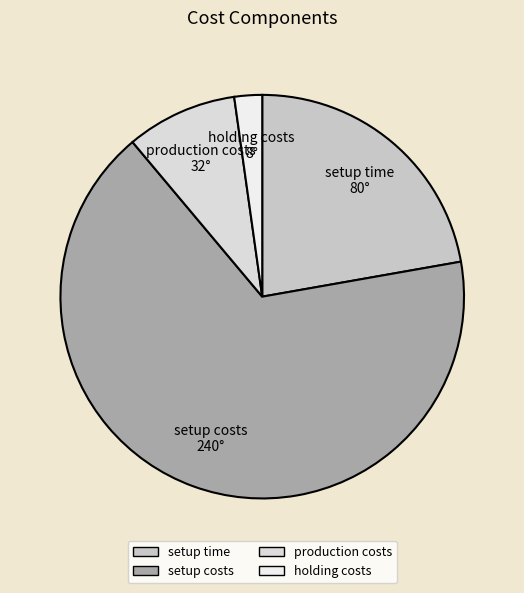

Do setup costs and production costs together represent more than half of the pie?

Yes